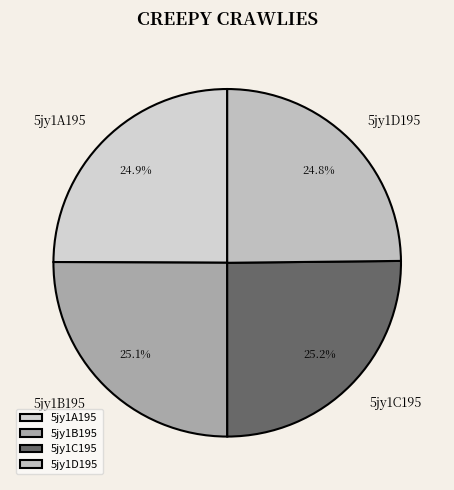

Is it true that 5jy1B195 is 14% of the pie?

False